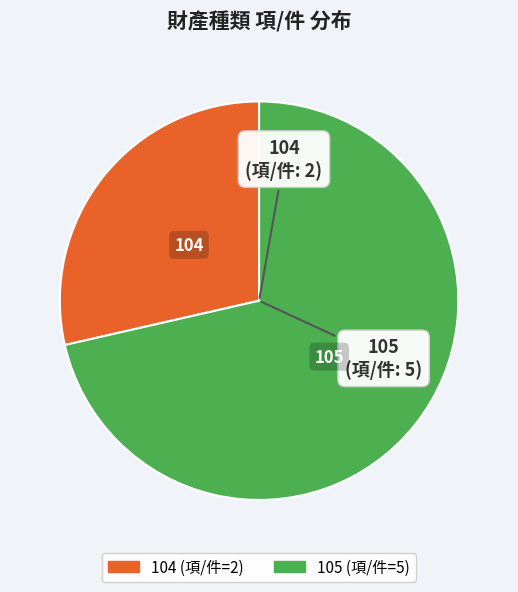

Which slice is the largest?

105